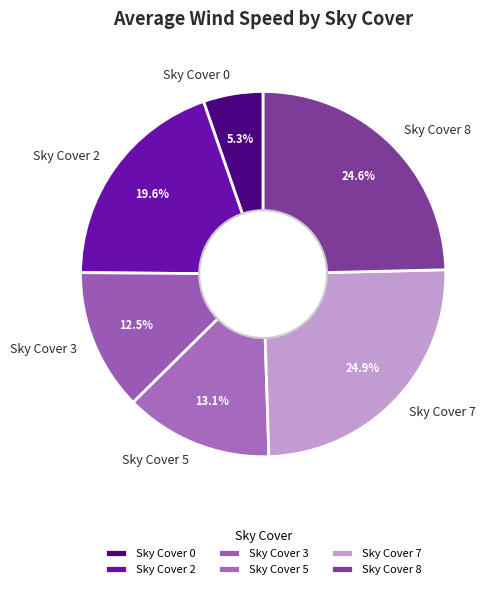

Is the sum of Sky Cover 7 and Sky Cover 3 greater than half?

No